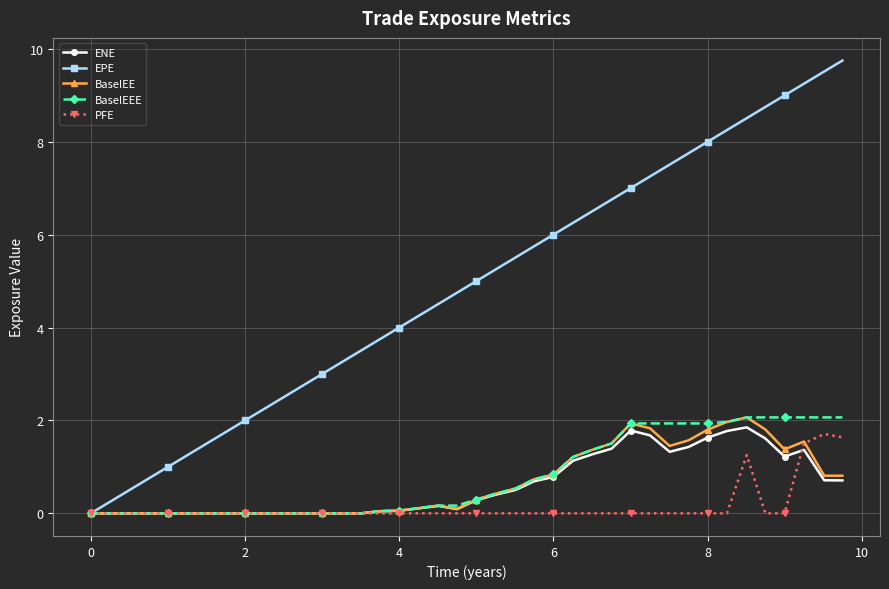

Which series has the largest total across all categories?

EPE